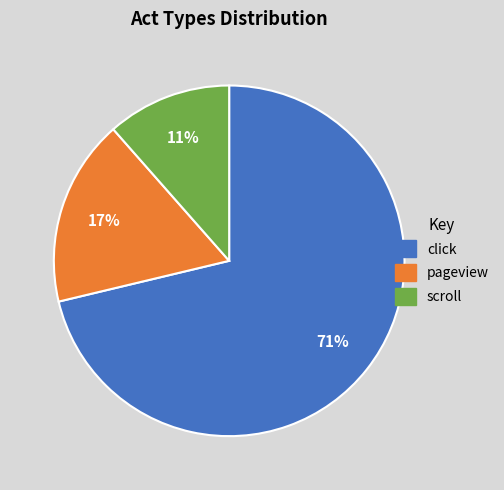

To the nearest percent, what is the average slice percentage?

33%